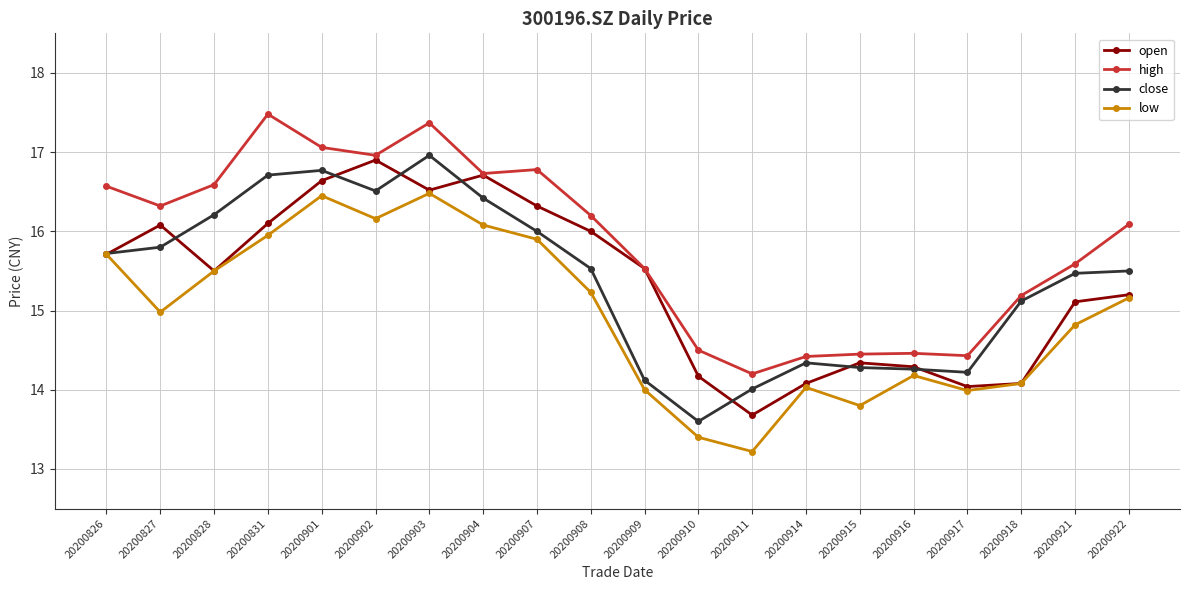

What is the difference between the highest and lowest values at 20200918?

1.1